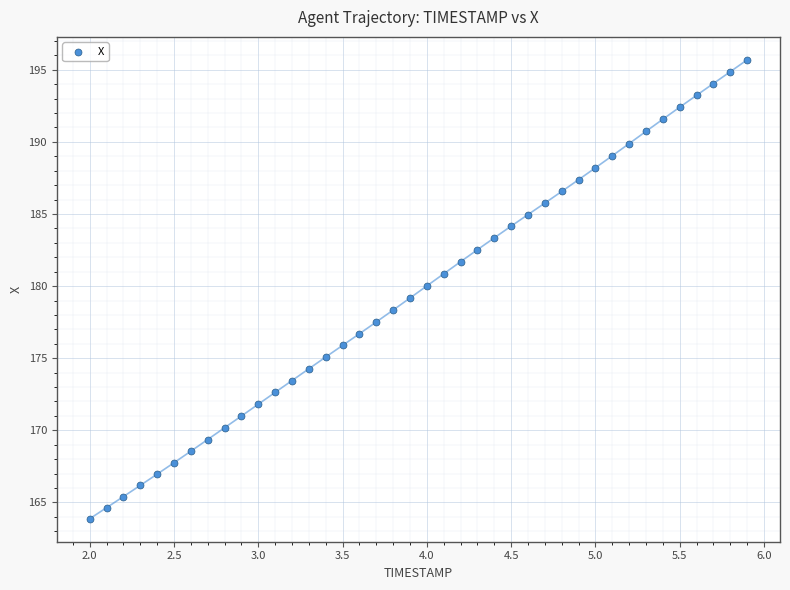

What is the range of X values (max minus min)?

3.9